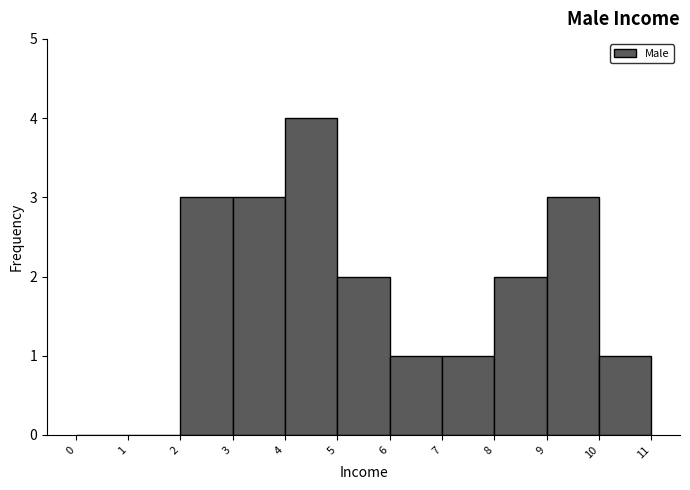

Over which range of the x-axis is the bar tallest?

4 to 5